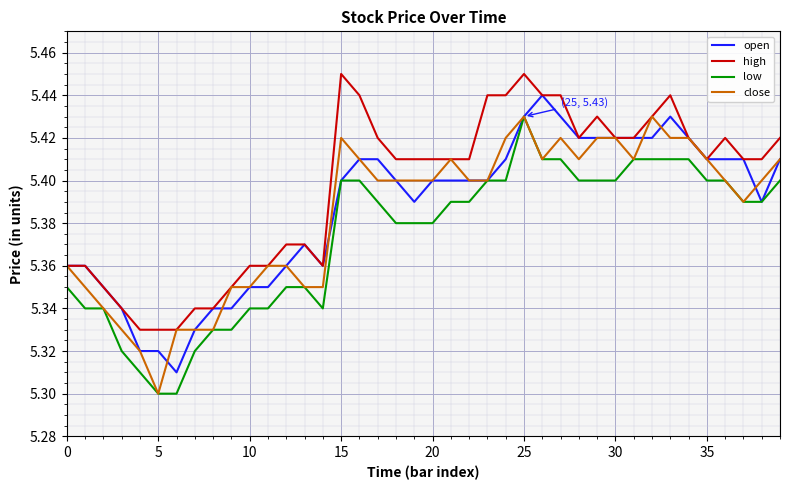

Which series has the largest total across all categories?

high